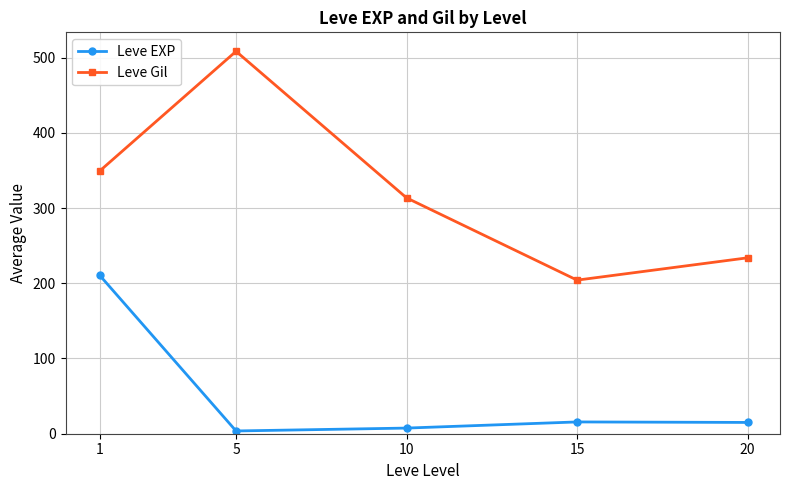

Is the value of Leve Gil at 20 greater than the value of Leve EXP at 10?

Yes